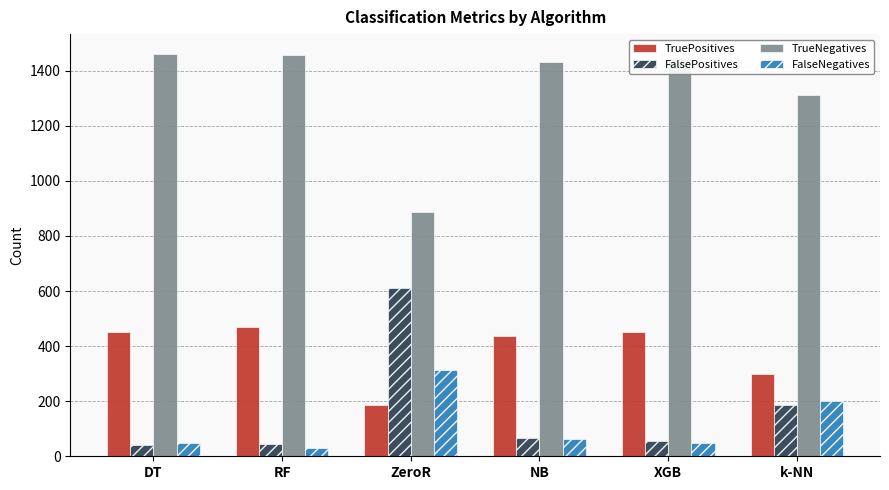

What is the spread (max minus min) of values at NB?

1369